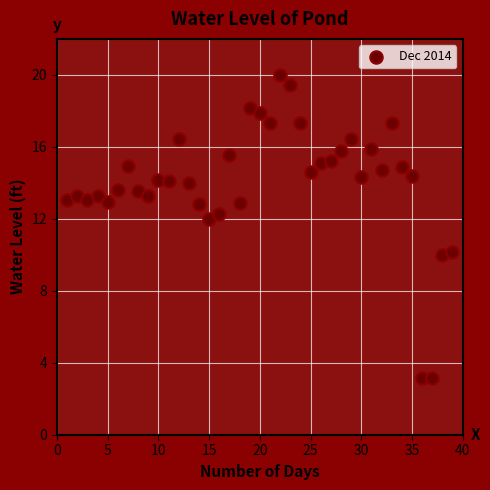

What is the range of Y values (max minus min)?

16.8